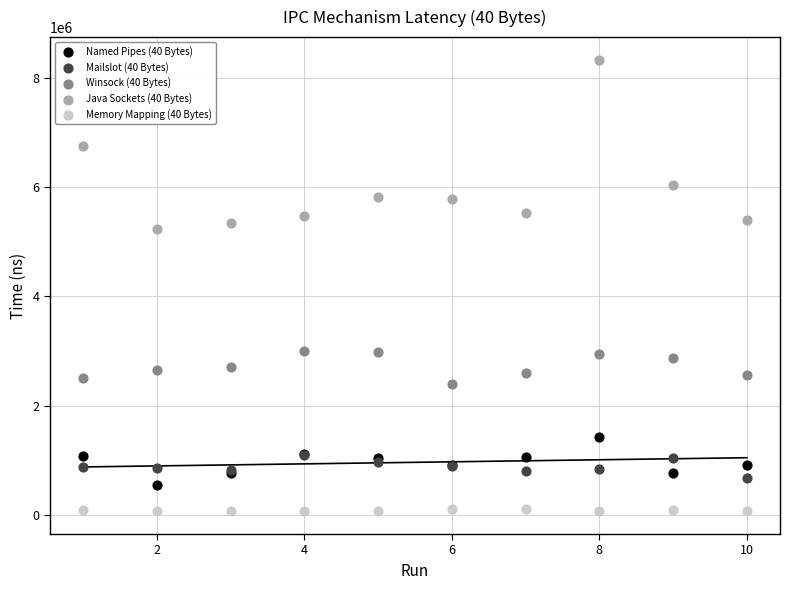

Across all series, what Y value is closest to 4199079?

5226476